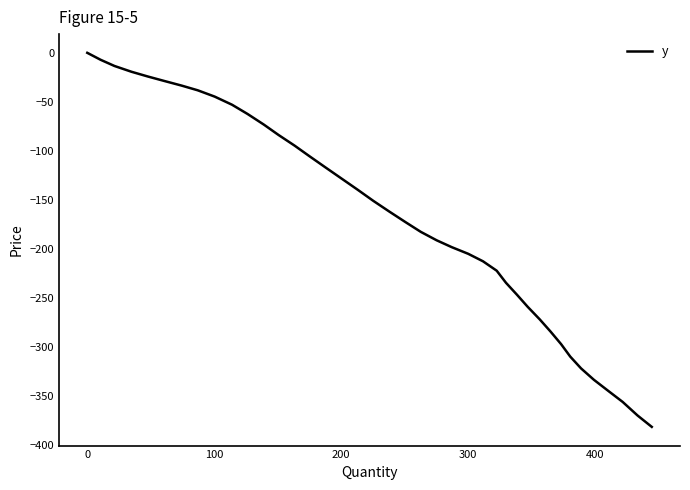

What is the difference between the maximum and minimum values?

381.1